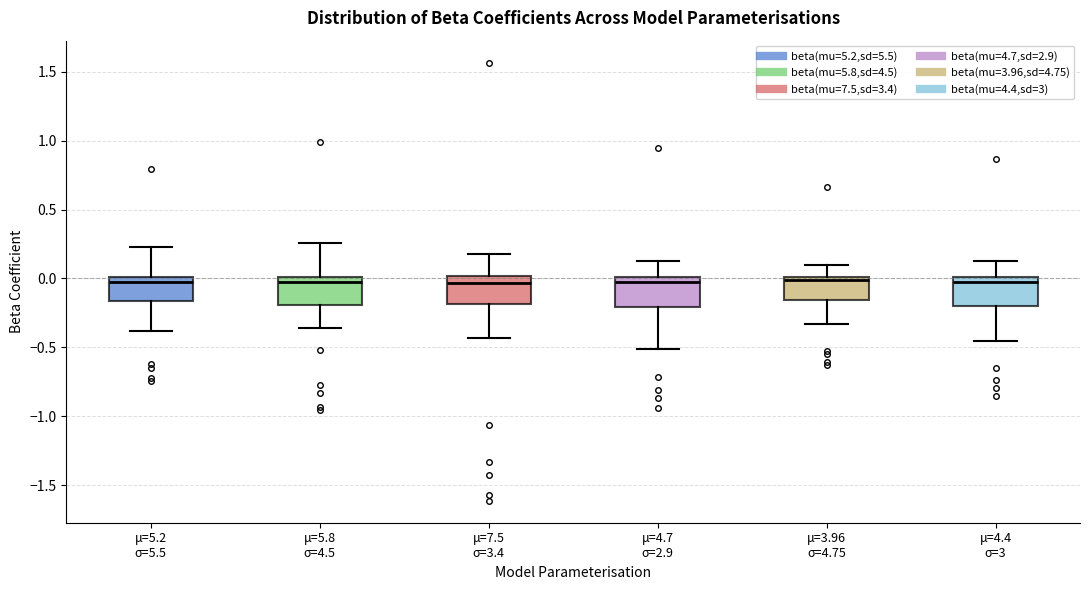

Where is the upper edge of the box for μ=4.4 σ=3 on the y-axis? The values are not printed on the chart, so give them approximately, as read against the axis.

0.00